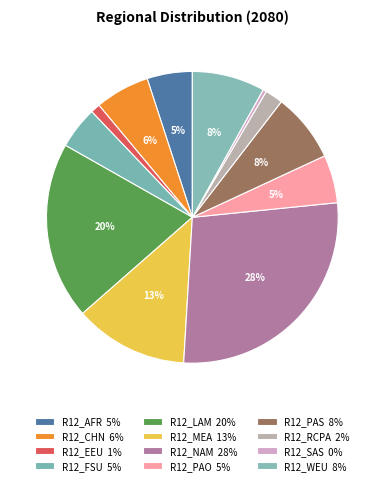

Count the number of slices in the pie.

12